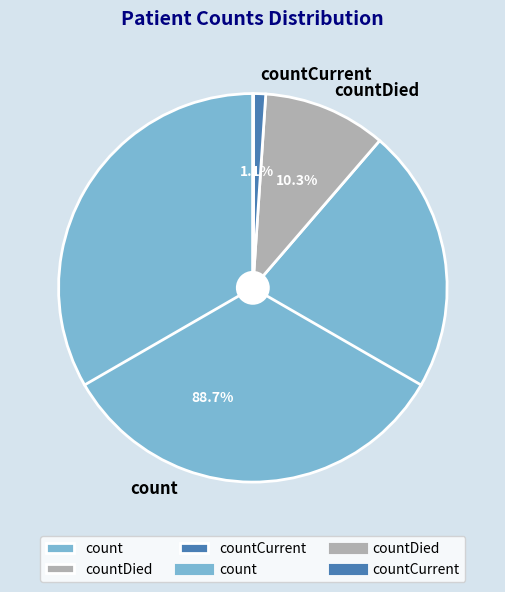

Between countCurrent and count, which is larger?

count